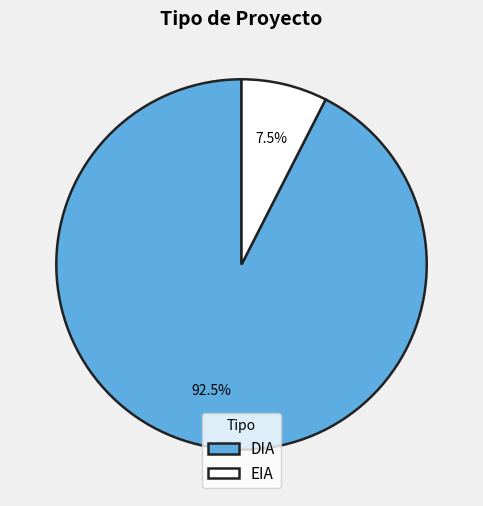

Which category has the biggest portion of the pie?

DIA